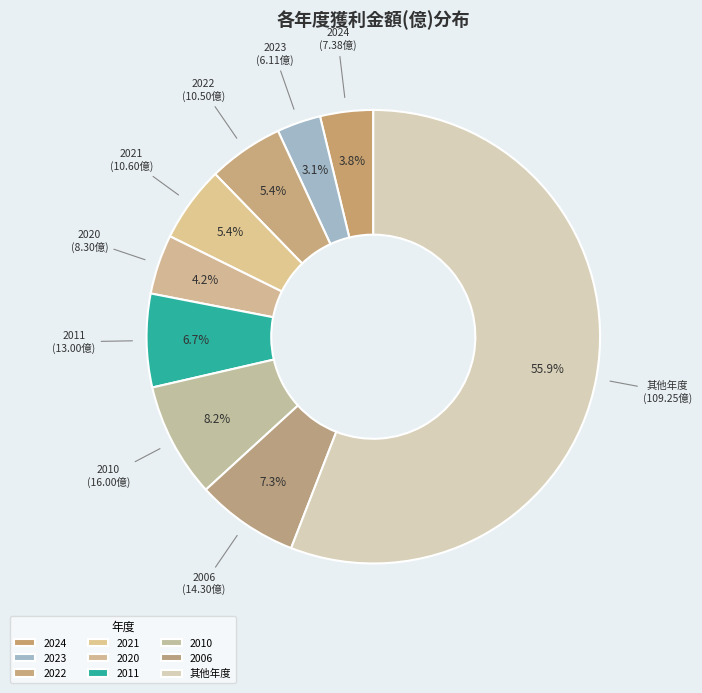

Does 2020 account for over 50% of the chart?

No